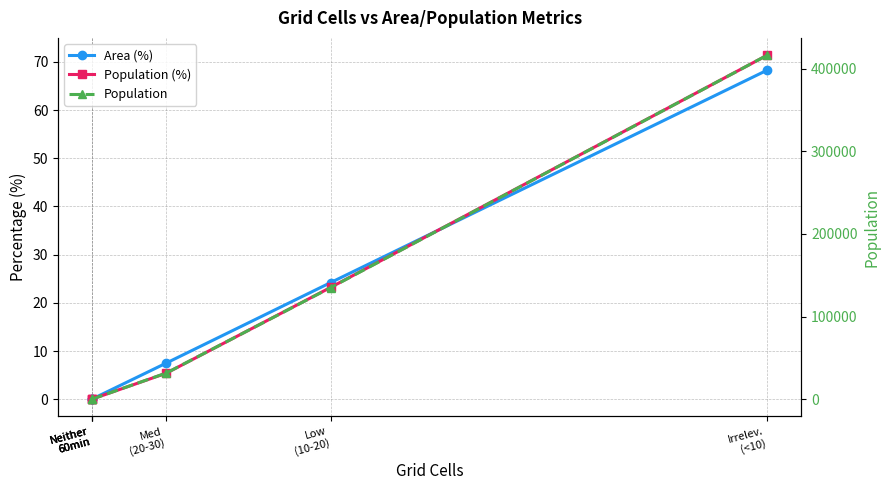

True or false: Area (%) and Population intersect in this chart.

False